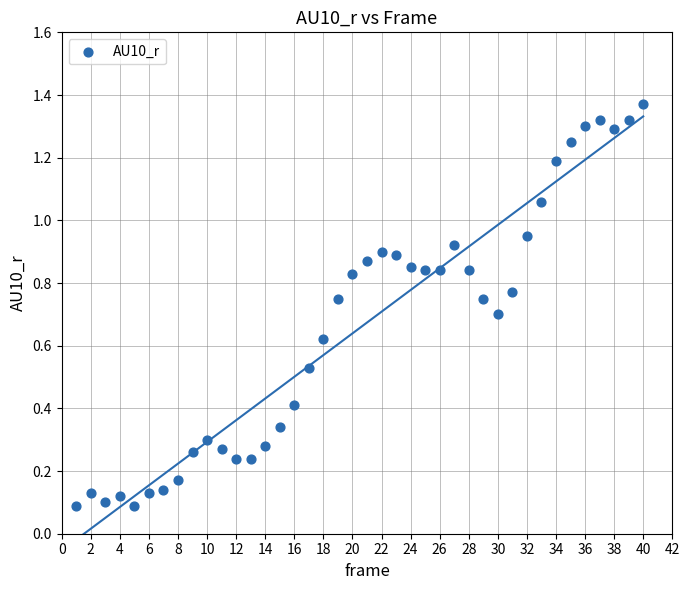

What is the range of X values (max minus min)?

39.0